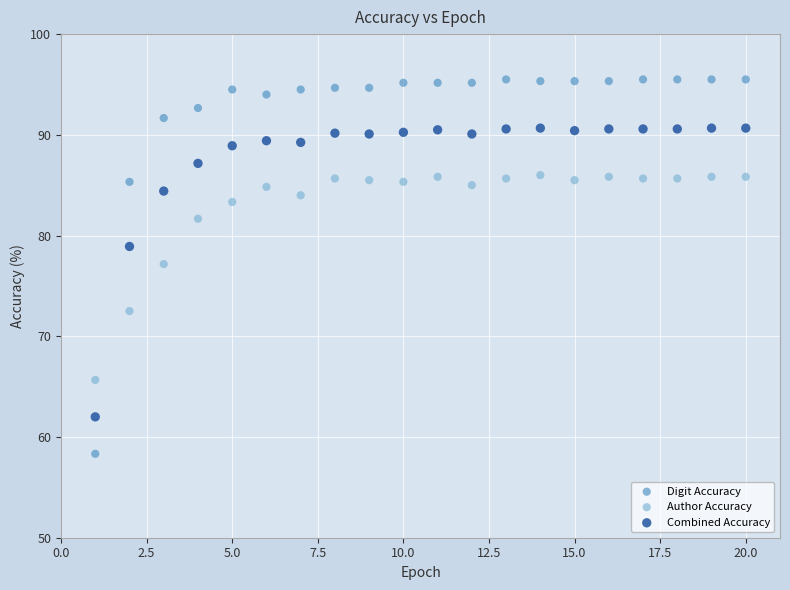

Which series reaches the minimum Y coordinate?

Digit Accuracy